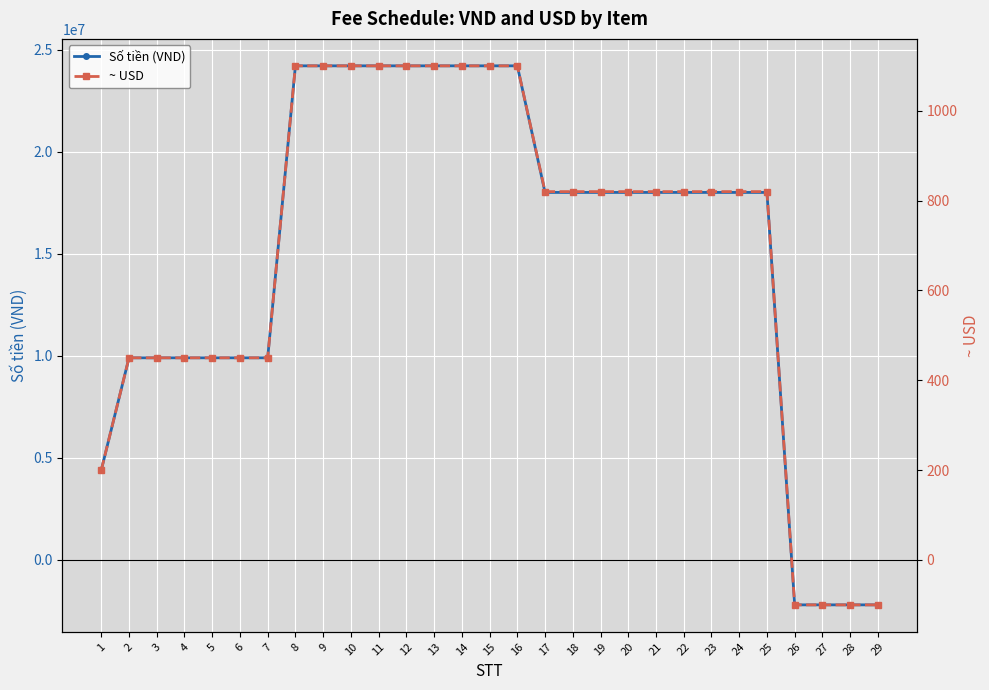

Where do ~ USD and Số tiền (VND) first cross each other?

25 and 26